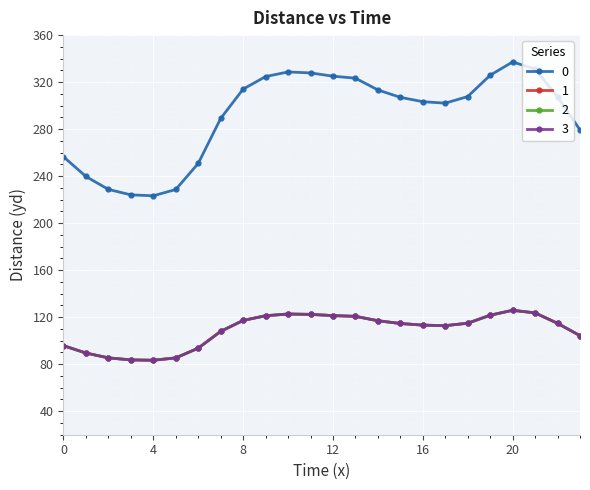

True or false: 0 and 2 cross at least once.

False